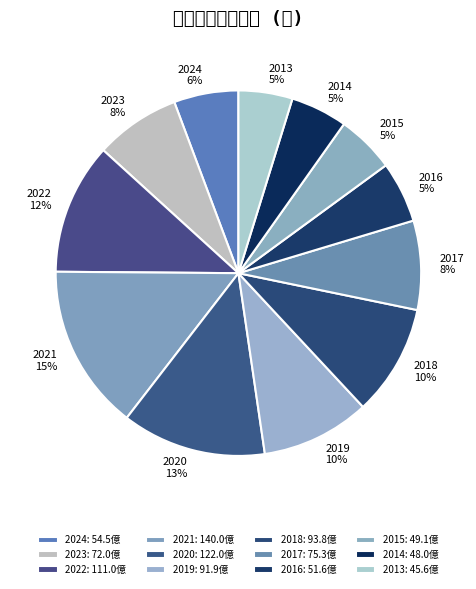

What portion of the pie excludes 2017?

92.1%